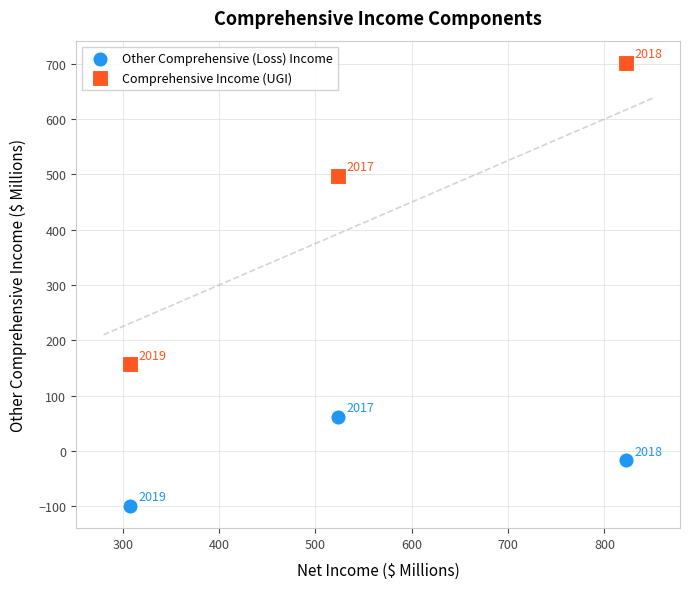

Across all data points, what is the range of Y values (max minus min)?

801.3